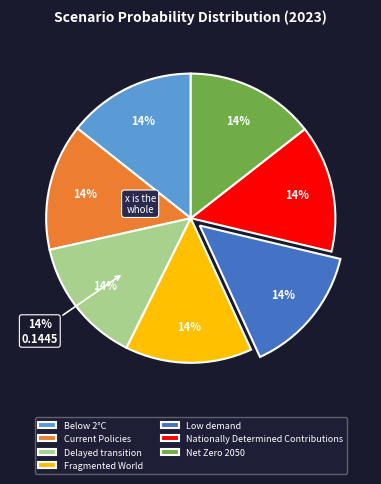

Is Net Zero 2050 the majority of the pie?

No